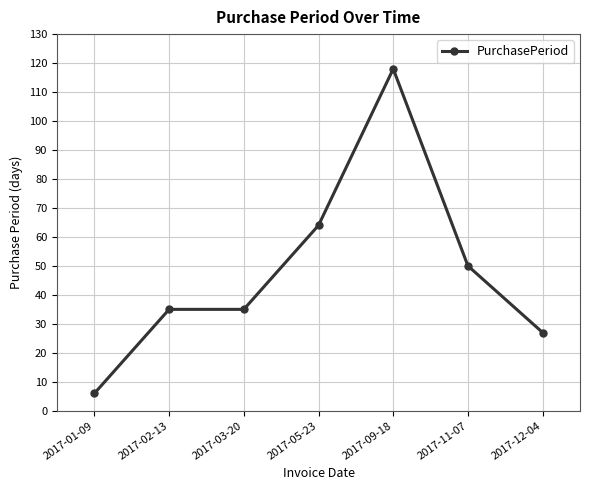

What is the change in value from 2017-03-20 to 2017-05-23?

+29